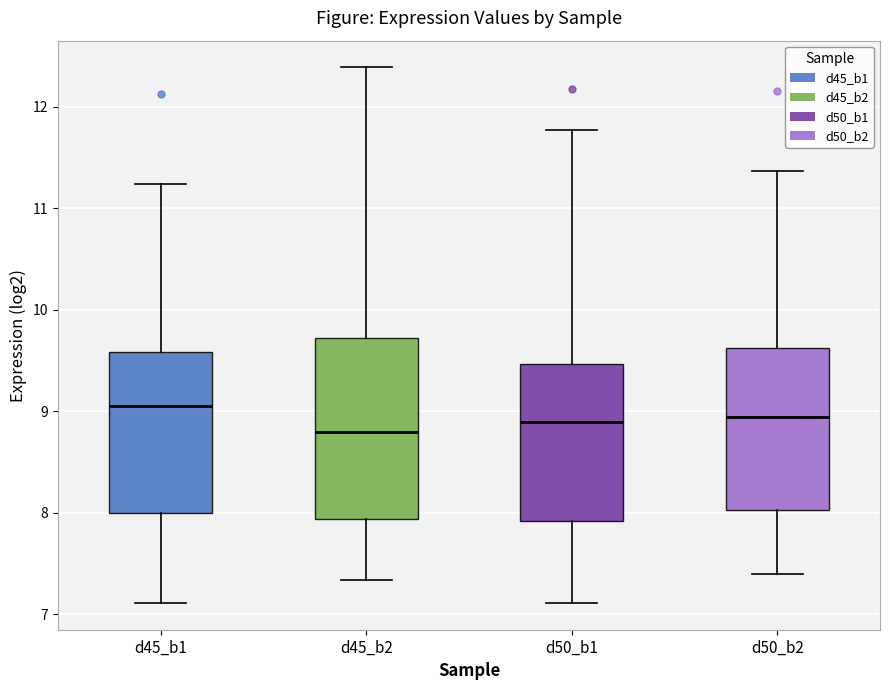

Which box's median line is the highest?

d45_b1